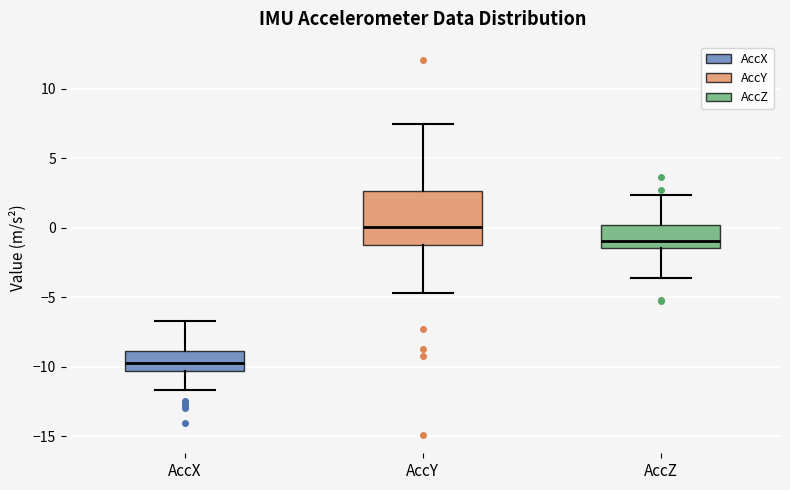

Reading left to right, transcribe this box plot: for each box, give where its median line is, the range the box spans, and where its two whiskers end, as read against the y-axis. The values are not printed on the chart, so give them approximately, as read against the axis.

AccX: median -9.5, box -10.5 to -9.0, whiskers -11.5 to -6.5
AccY: median 0.0, box -1.5 to 2.5, whiskers -4.5 to 7.5
AccZ: median -1.0, box -1.5 to 0.0, whiskers -3.5 to 2.5